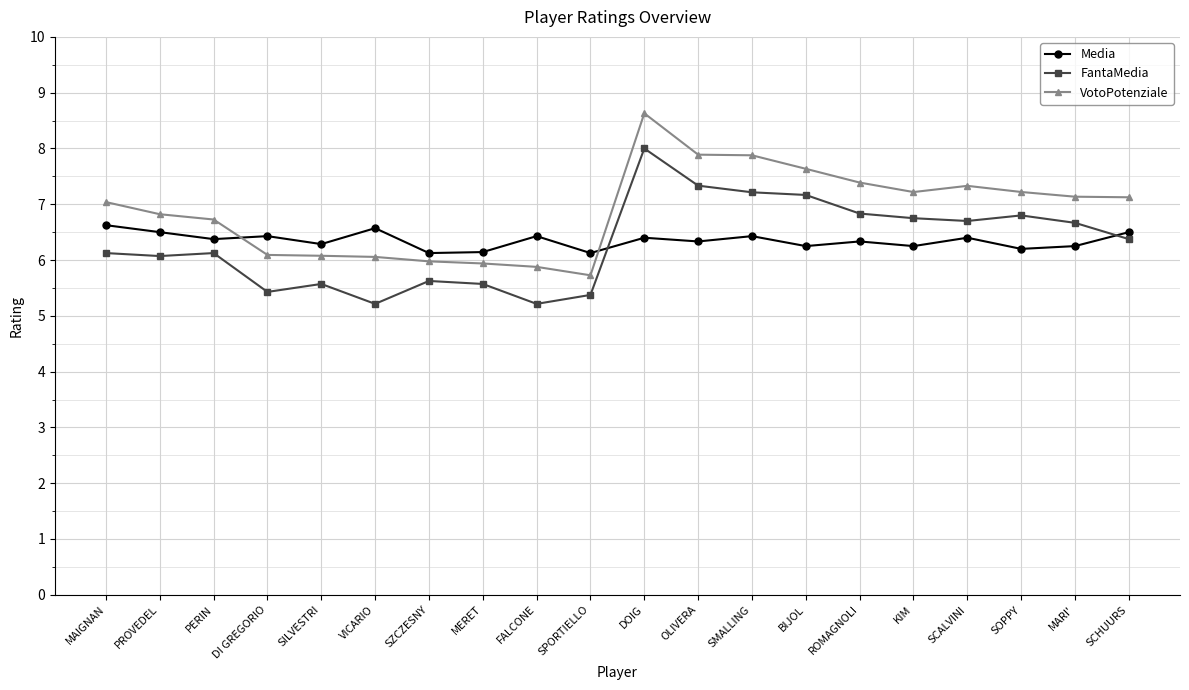

How many times do VotoPotenziale and Media cross each other?

2